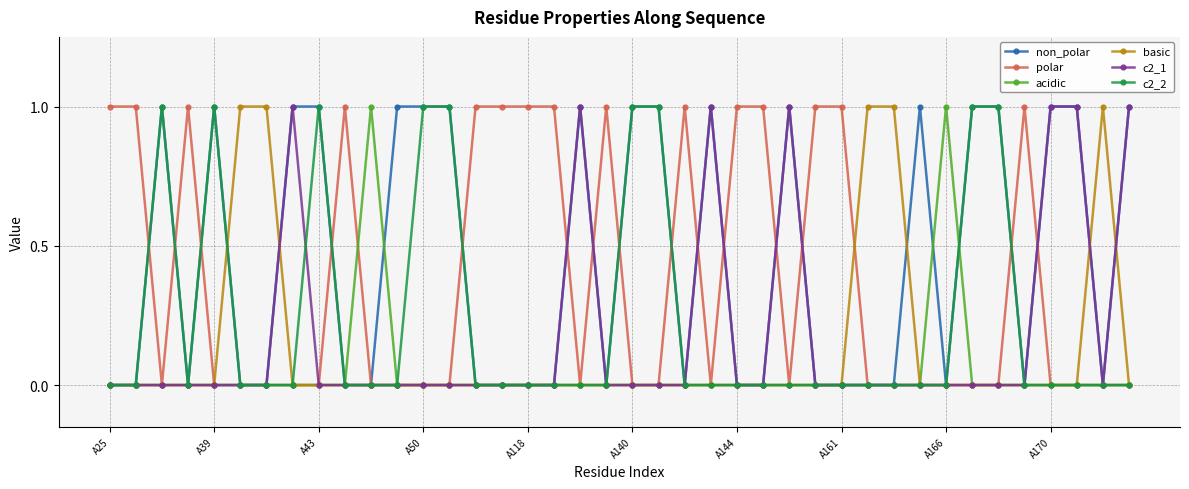

Which series has the largest total across all categories?

non_polar